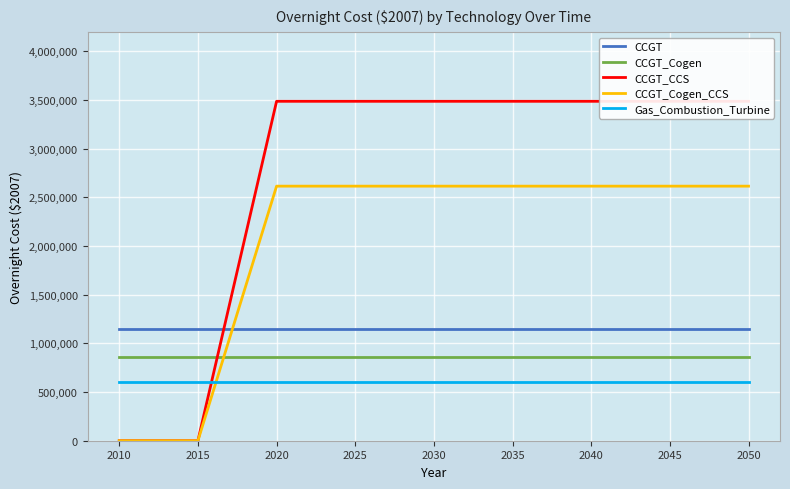

After their last crossing, which series has the higher values: CCGT or CCGT_Cogen_CCS?

CCGT_Cogen_CCS